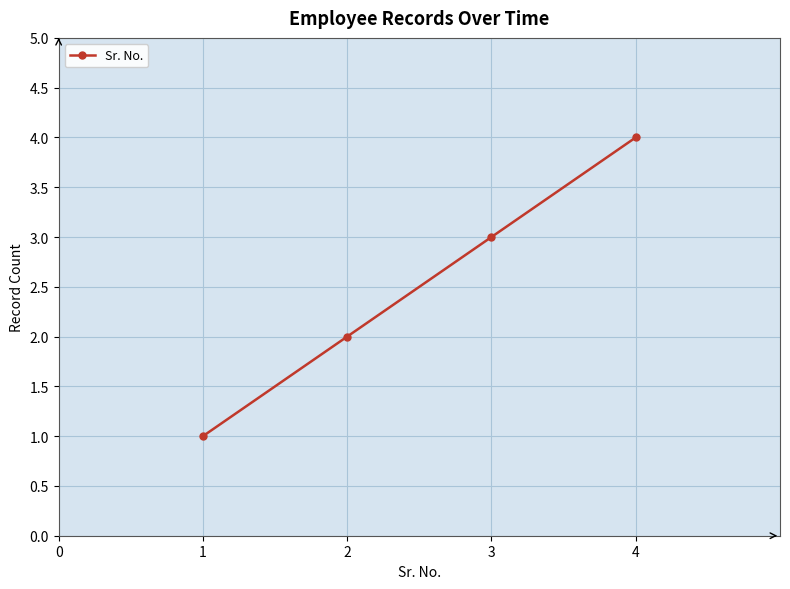

What is the change in value from 1 to 3?

+2